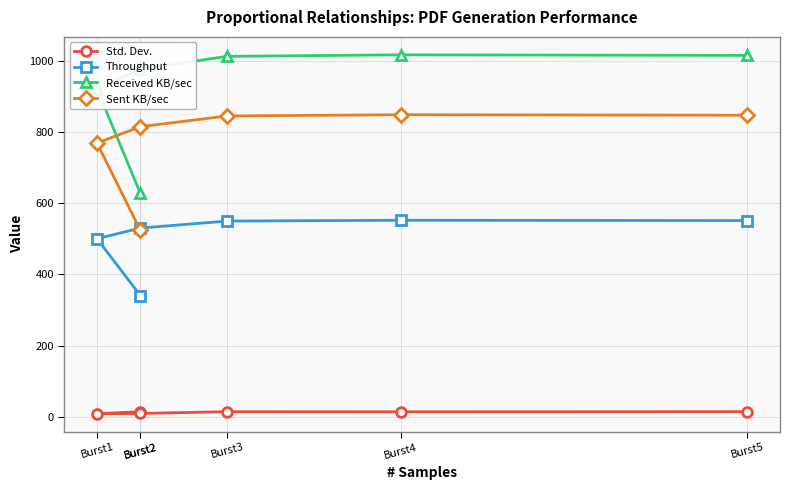

In Sent KB/sec, how many points are higher than both neighbors (excluding endpoints)?

1